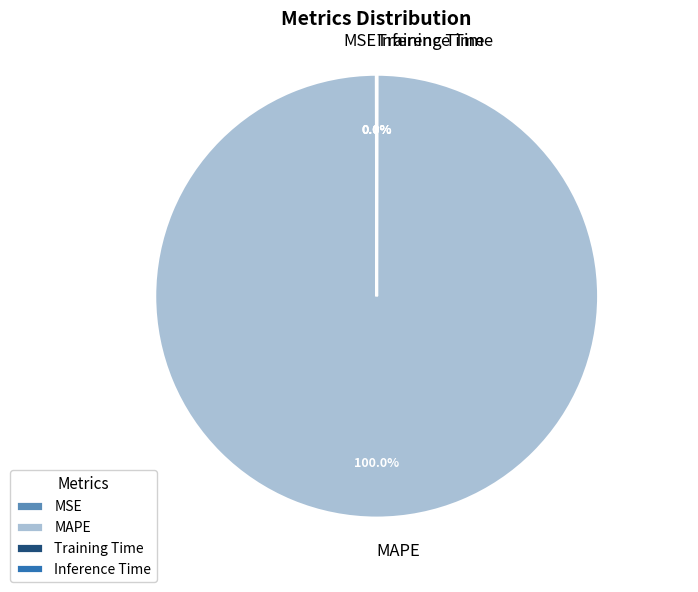

Does any single category account for the majority?

Yes